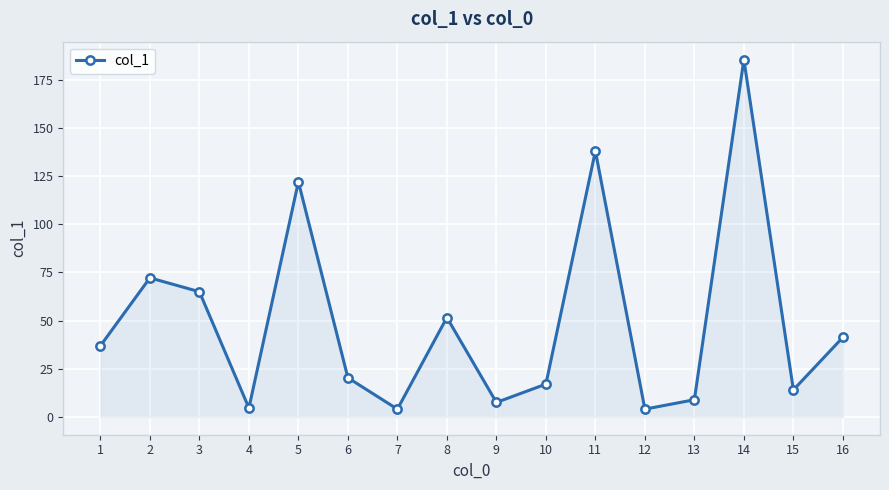

What is the greatest value displayed?

185.6